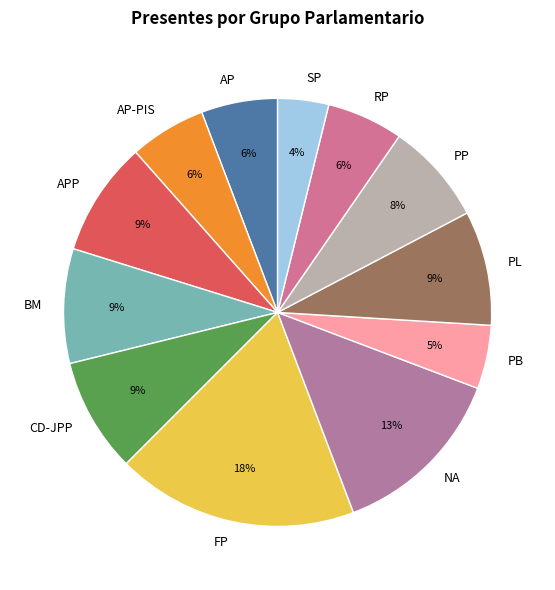

Is it true that AP-PIS is 6% of the pie?

True